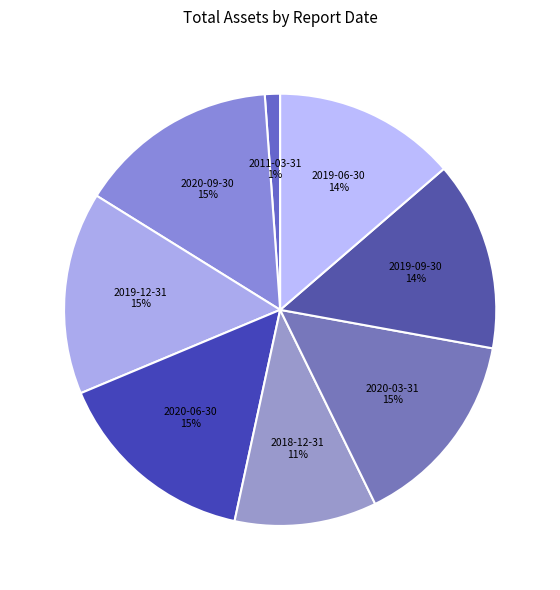

Is there any slice that represents more than half of the pie?

No